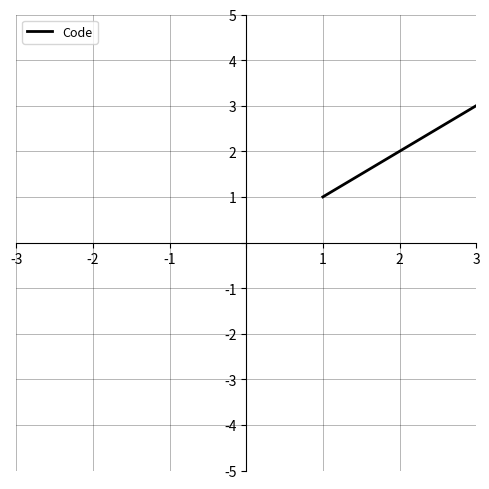

True or false: there are more than 0 points higher than both neighbors.

False